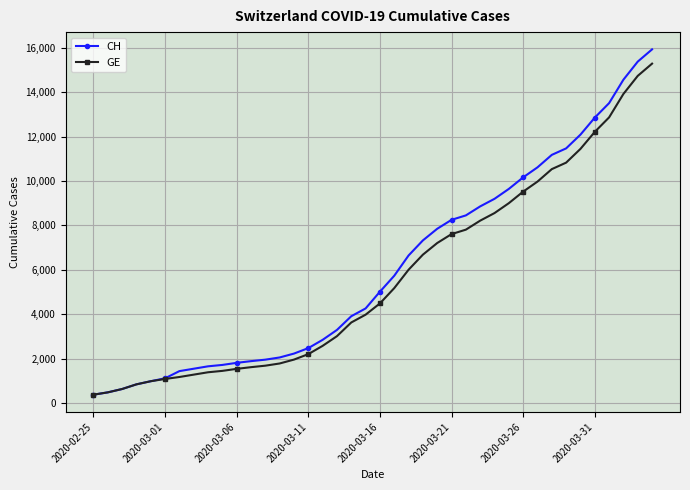

What is the difference between the maximum and minimum values in the GE series?

14909